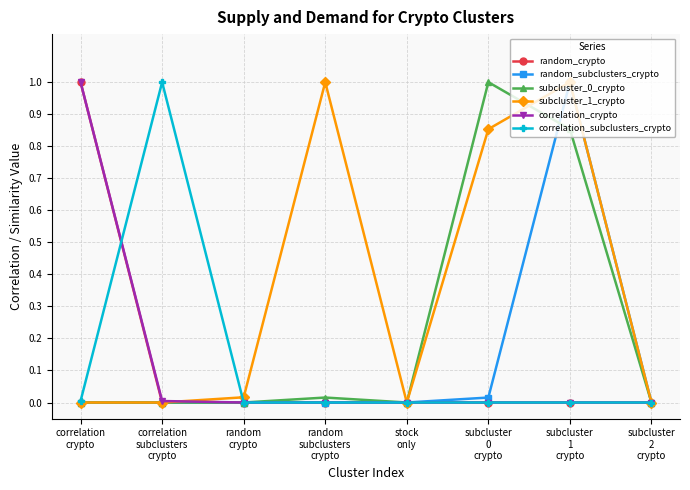

What is the sum of all random_crypto values?

1.0